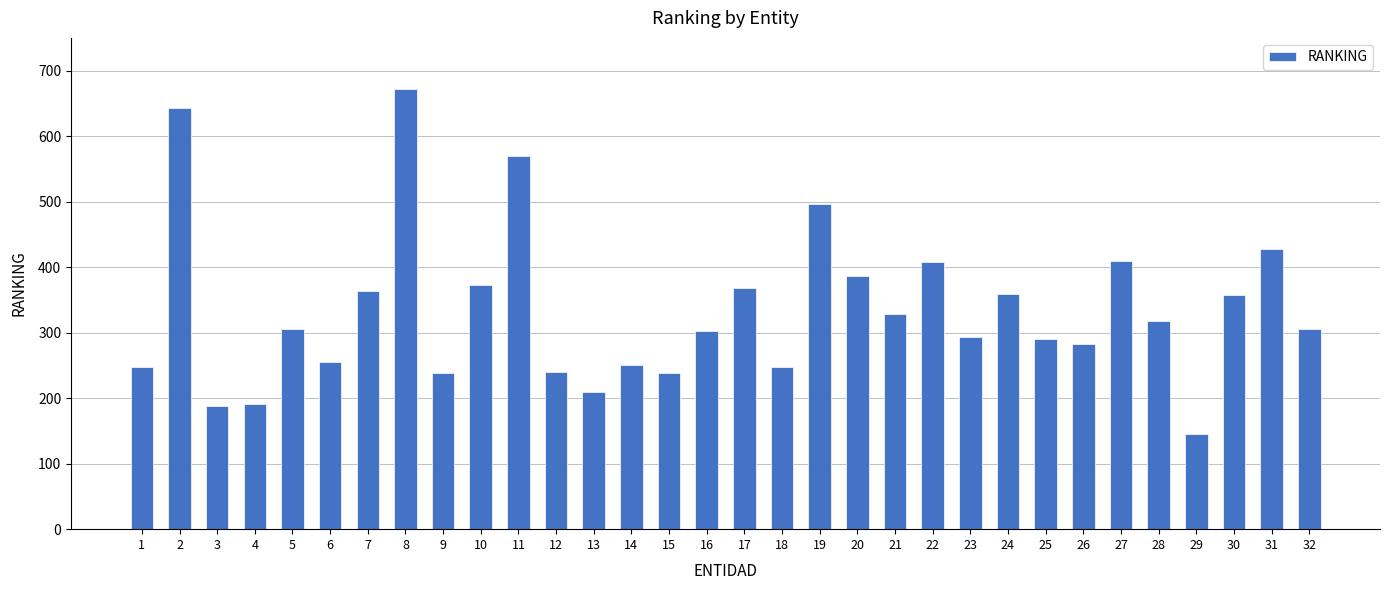

What is the greatest value displayed?

672